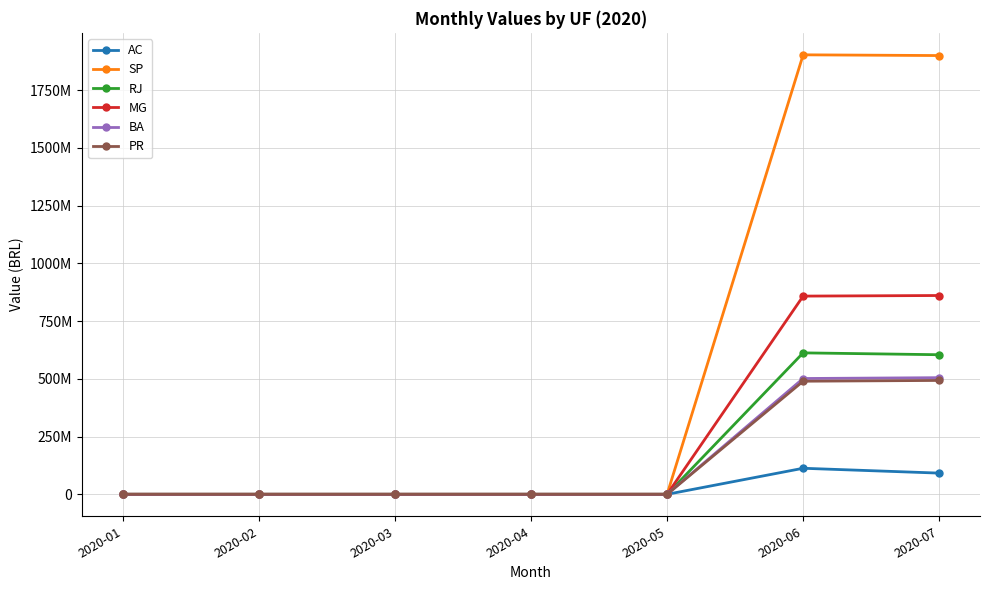

What are all the series names shown in the legend?

AC, SP, RJ, MG, BA, PR